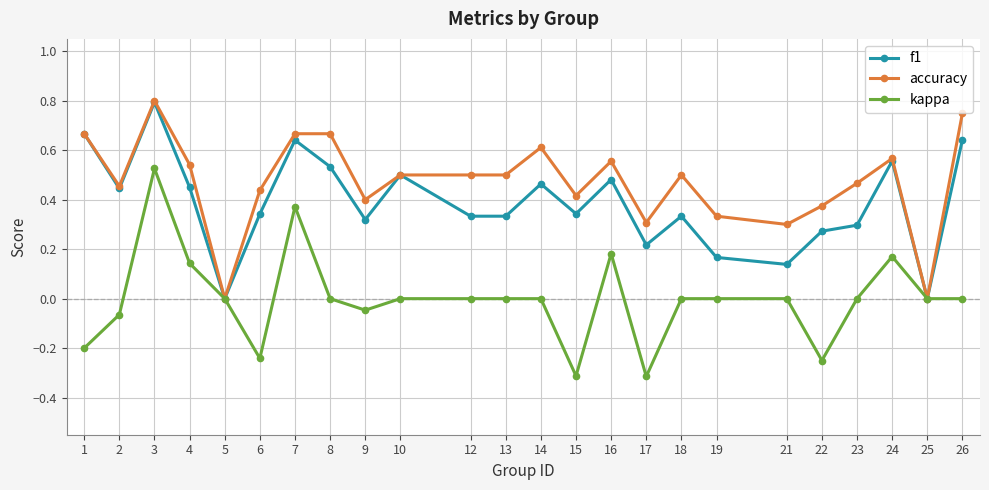

At 15, list the series in order from smallest to largest.

kappa, f1, accuracy